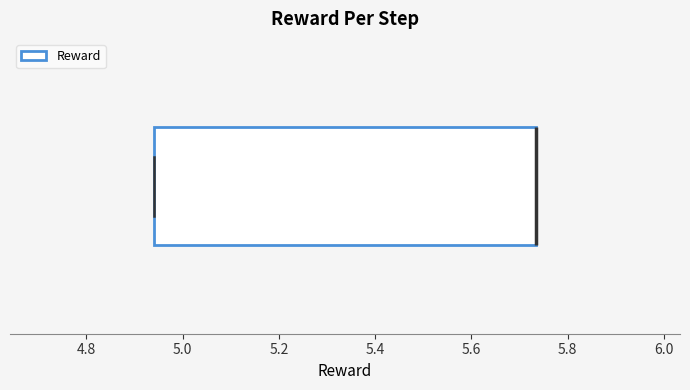

Read this box plot against the x-axis: the position of the median line, the range covered by the box, and the ends of both whiskers. The values are not printed on the chart, so give them approximately, as read against the axis.

median 5.74 (drawn on the box's right edge), box 4.94 to 5.74, whiskers 4.94 to 5.74